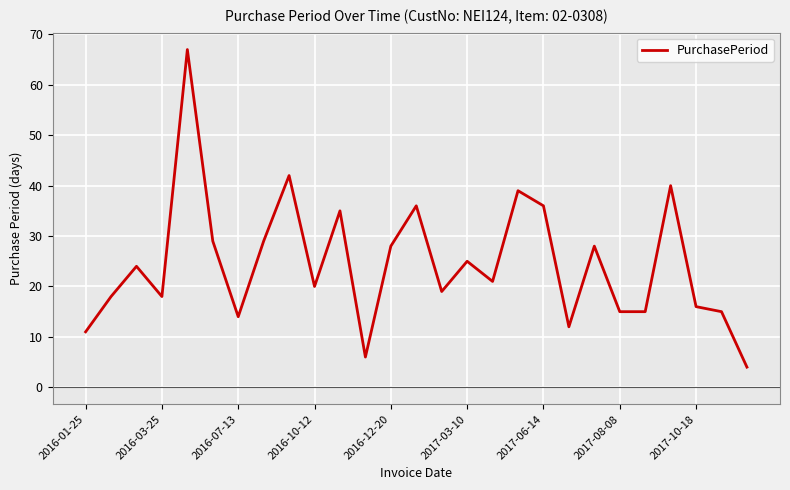

What is the maximum value shown in the chart?

67